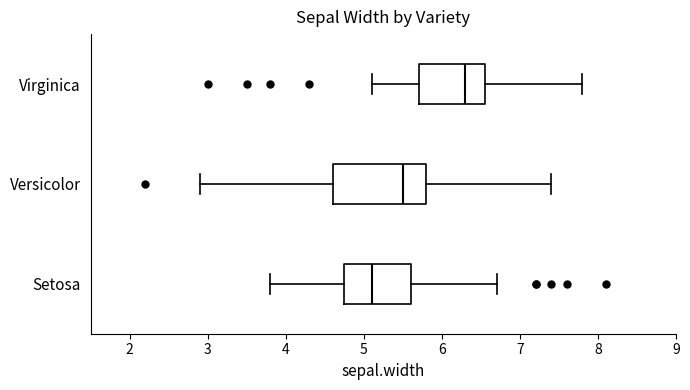

Which box has the furthest to the right median line?

Virginica